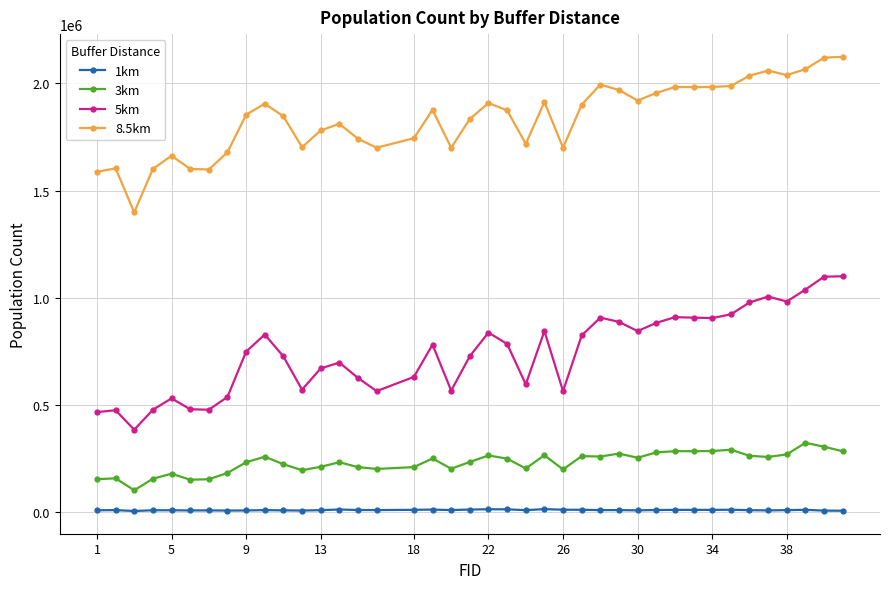

True or false: 8.5km and 3km cross at least once.

False